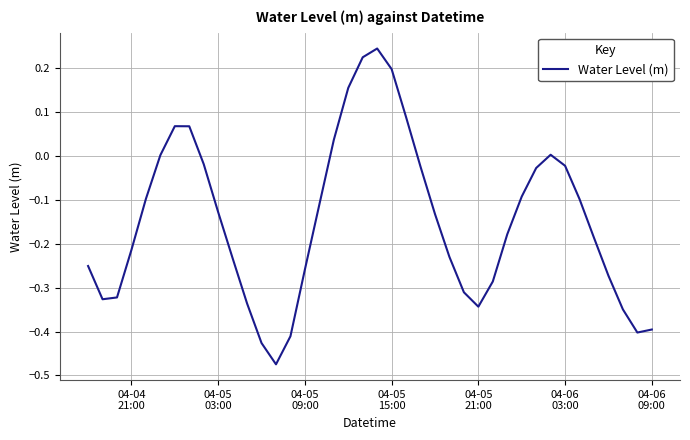

What is the difference between the maximum and minimum values?

0.7